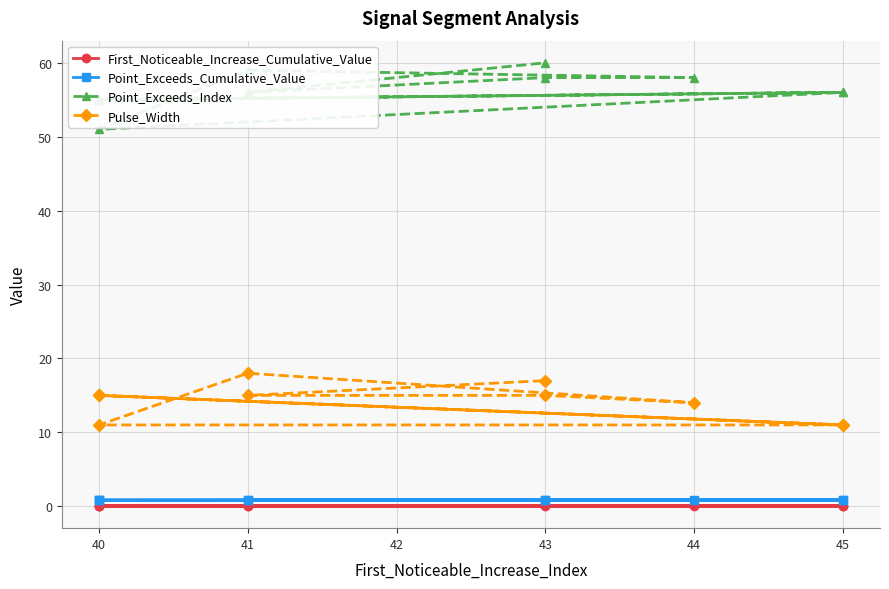

How many values in the Pulse_Width series exceed 15?

2